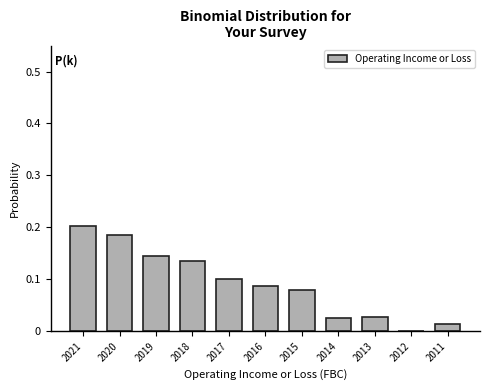

What is the sum of all values?

1.0